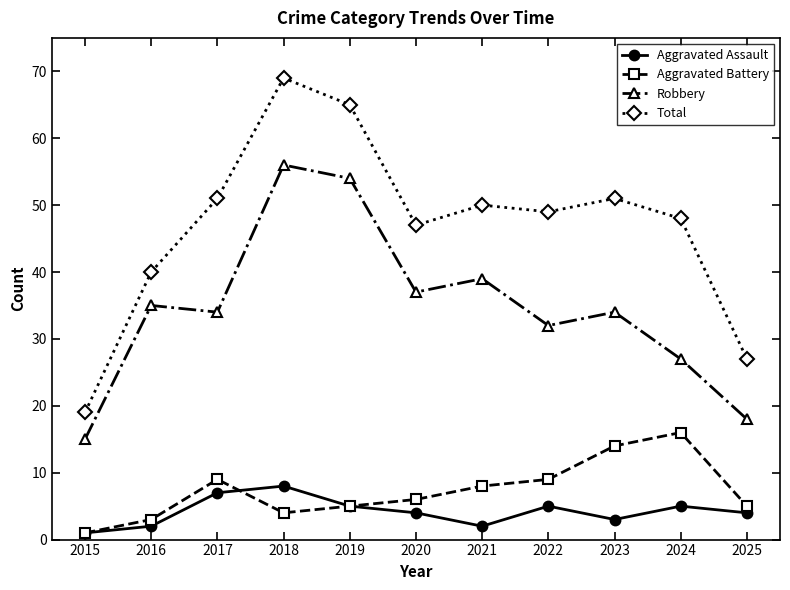

How many lines are shown in the chart?

4